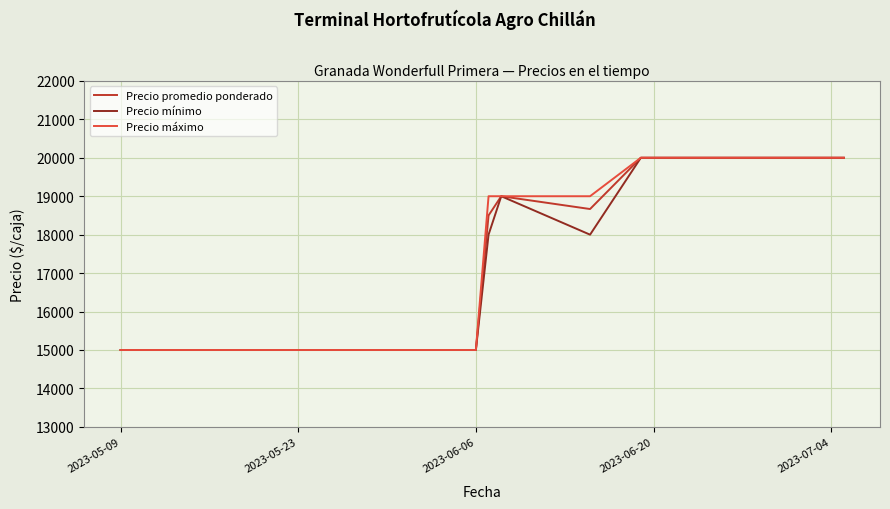

What is the minimum value for Precio mínimo?

15000